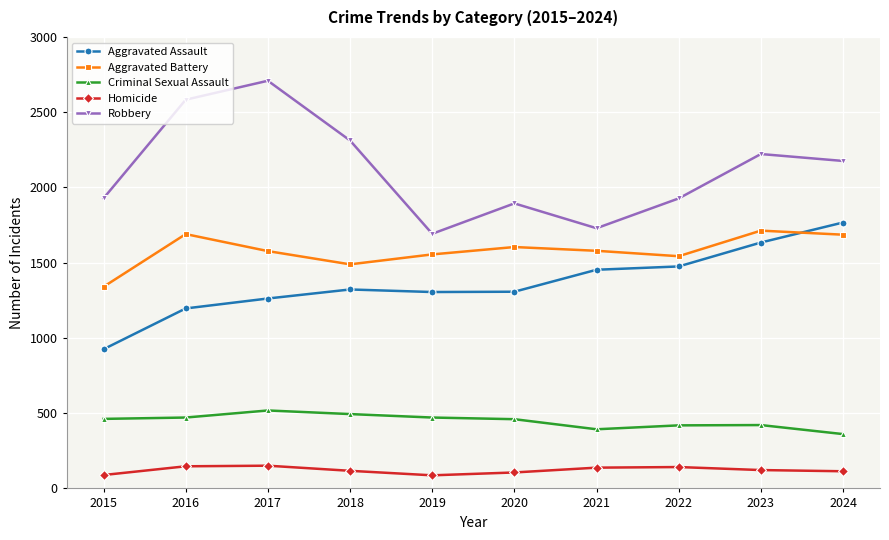

What are all the series names shown in the legend?

Aggravated Assault, Aggravated Battery, Criminal Sexual Assault, Homicide, Robbery